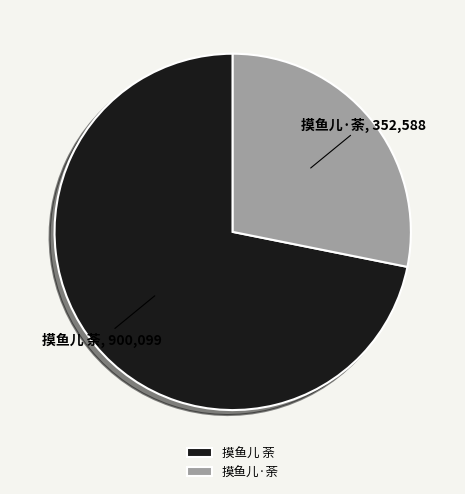

Combined, do 摸鱼儿 荼 and 摸鱼儿·荼 account for over 50%?

Yes